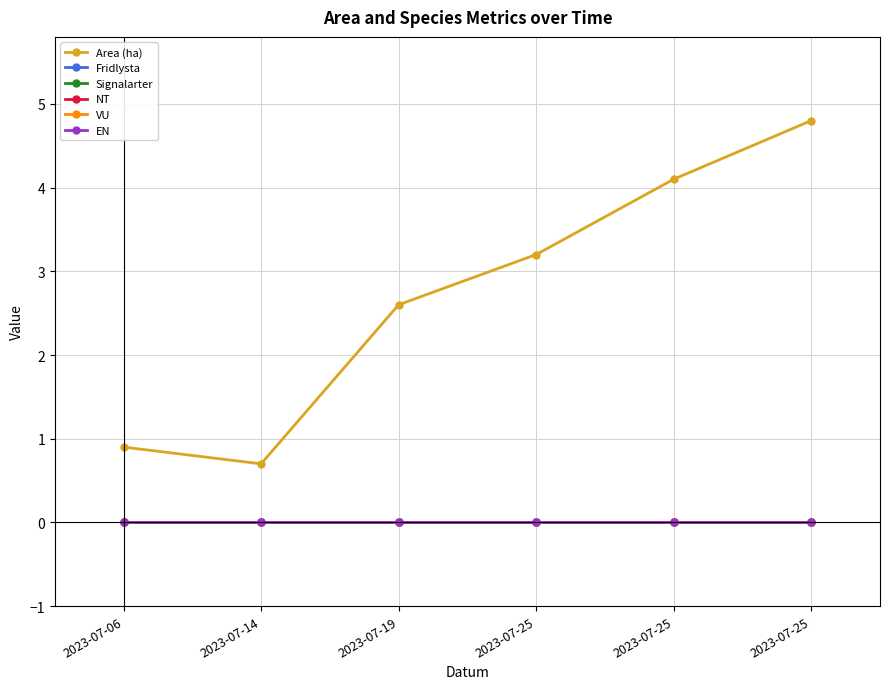

Is this an area chart (filled region under the line)?

No